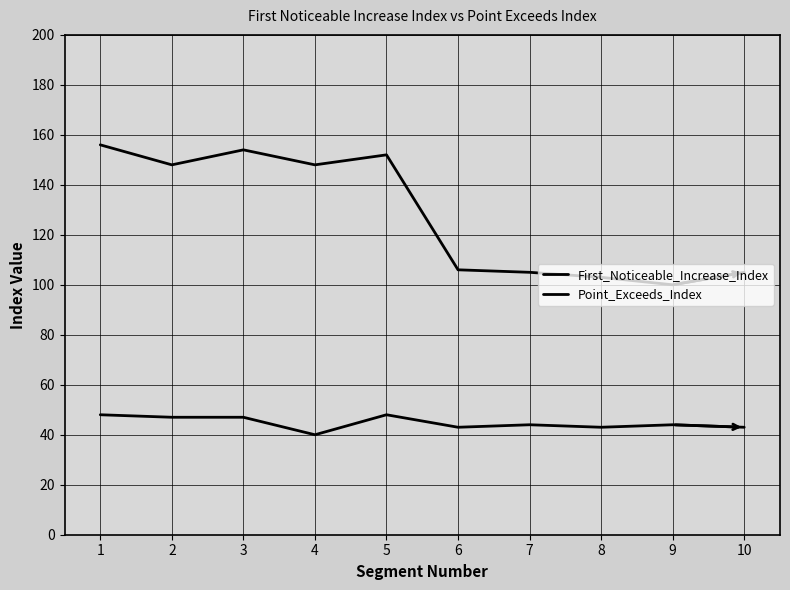

At 6, list the series in order from smallest to largest.

First_Noticeable_Increase_Index, Point_Exceeds_Index